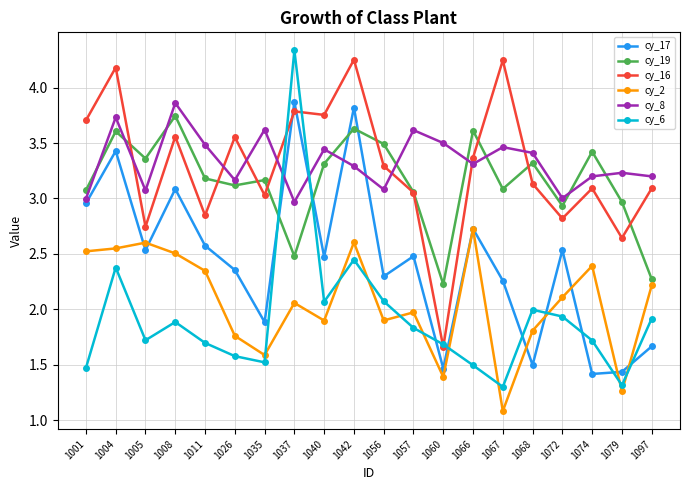

Where is the first local maximum for cy_6?

1004